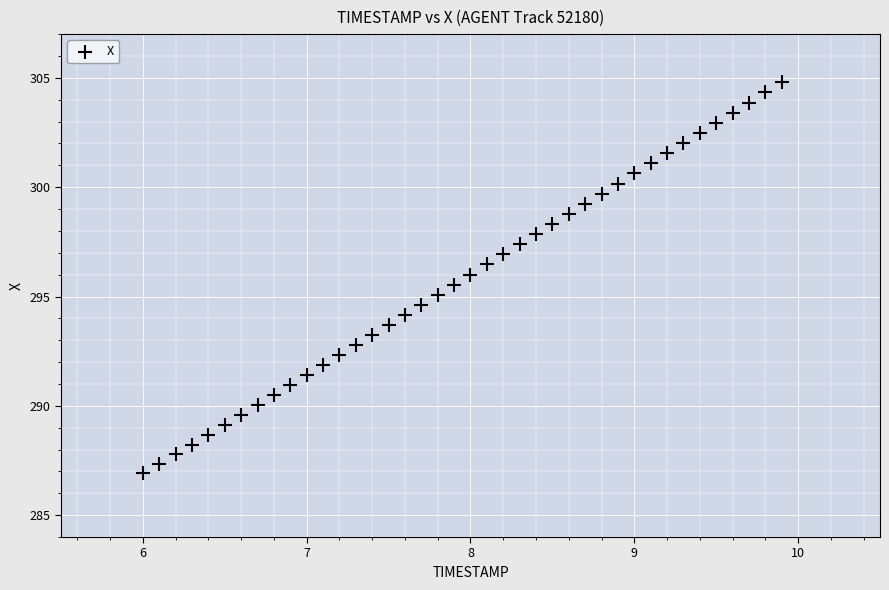

What is the range of X values (max minus min)?

3.9